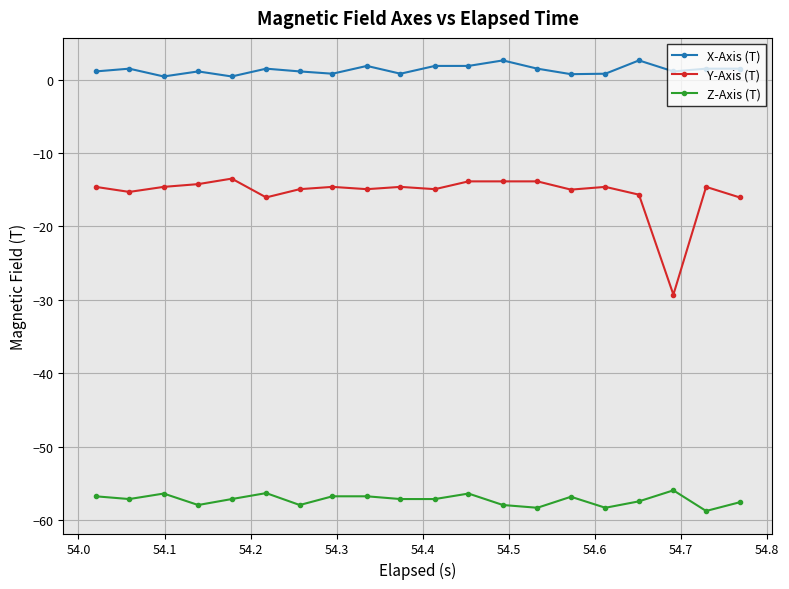

Which series has the largest total across all categories?

X-Axis (T)